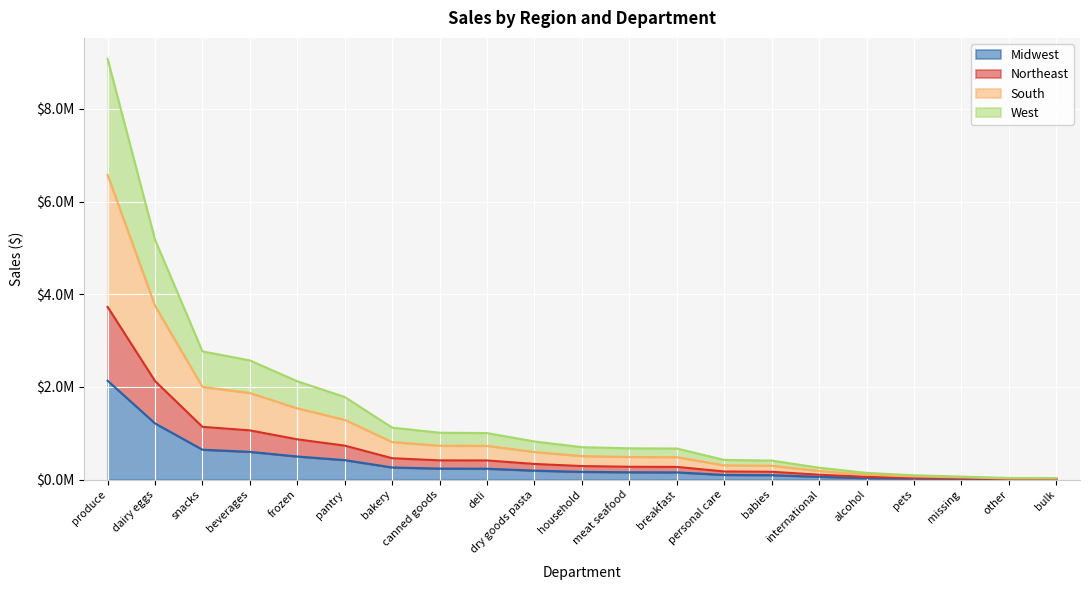

What is the greatest value displayed?

9079273